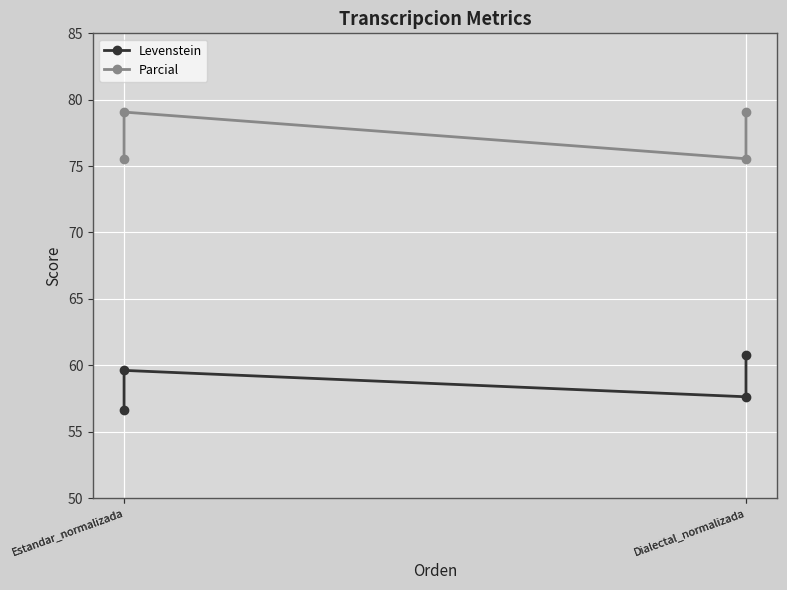

What is the total value across all series at Dialectal_normalizada?

133.2